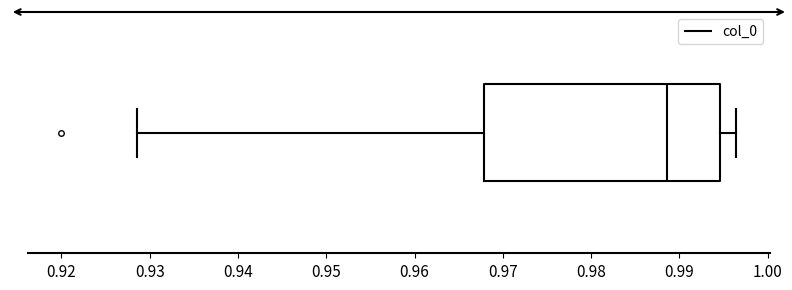

Read this box plot against the x-axis: the position of the median line, the range covered by the box, and the ends of both whiskers. The values are not printed on the chart, so give them approximately, as read against the axis.

median 0.989, box 0.968 to 0.995, whiskers 0.929 to 0.996